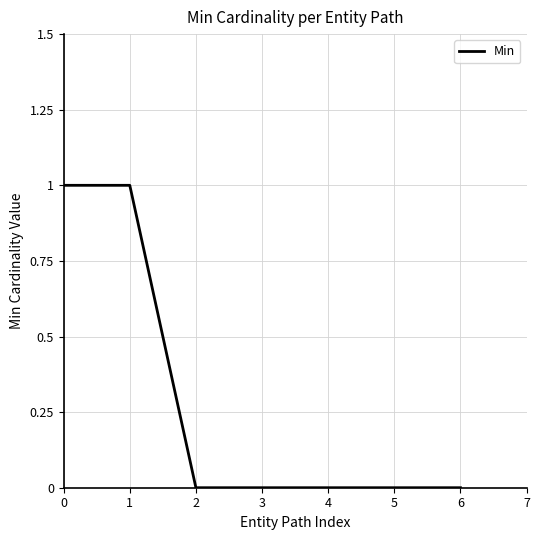

Reading left to right, transcribe all the data shown in this chart.

1	1	0	0	0	0	0